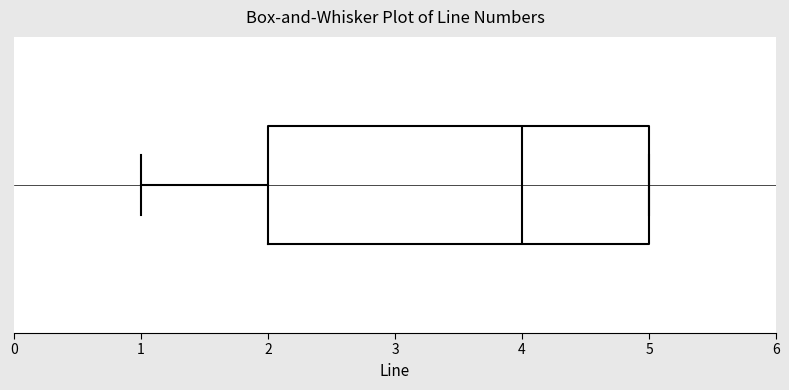

Read this box plot against the x-axis: the position of the median line, the range covered by the box, and the ends of both whiskers. The values are not printed on the chart, so give them approximately, as read against the axis.

median 4, box 2 to 5, whiskers 1 to 5